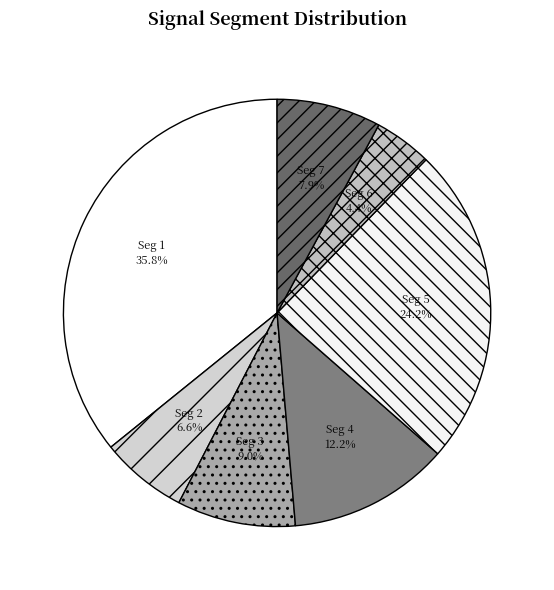

How many slices are in this pie chart?

7